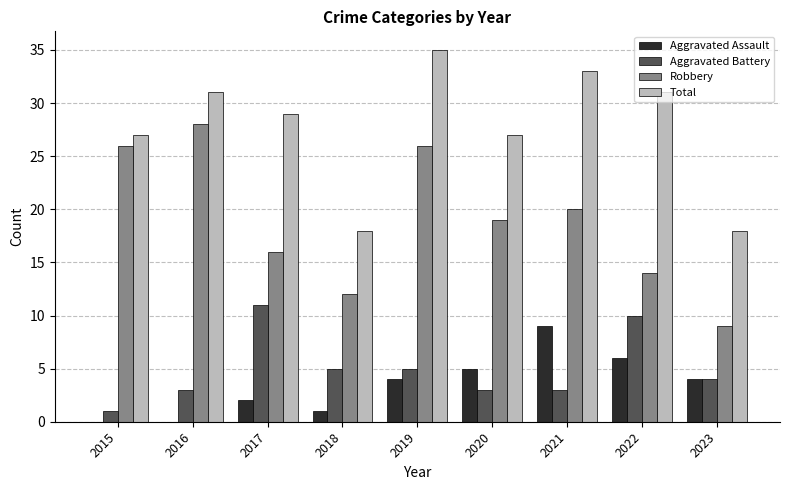

Which series changed the most between 2022 and 2023?

Total